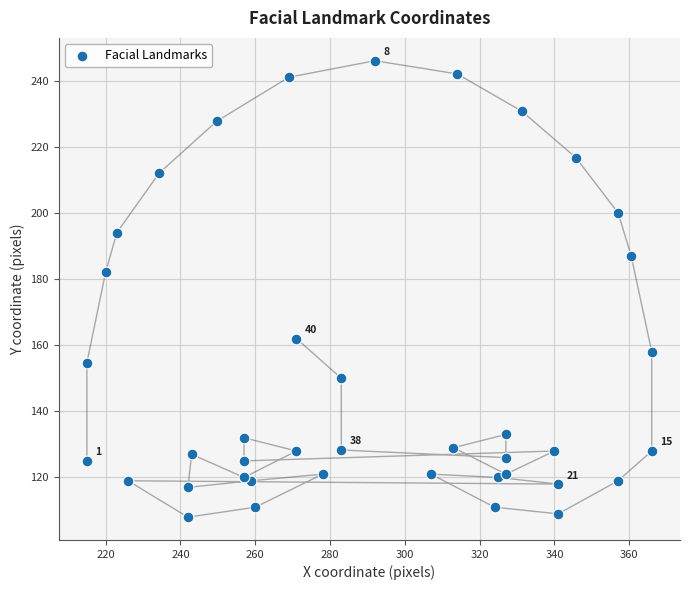

What Y value in the scatter plot is closest to 177?

182.0